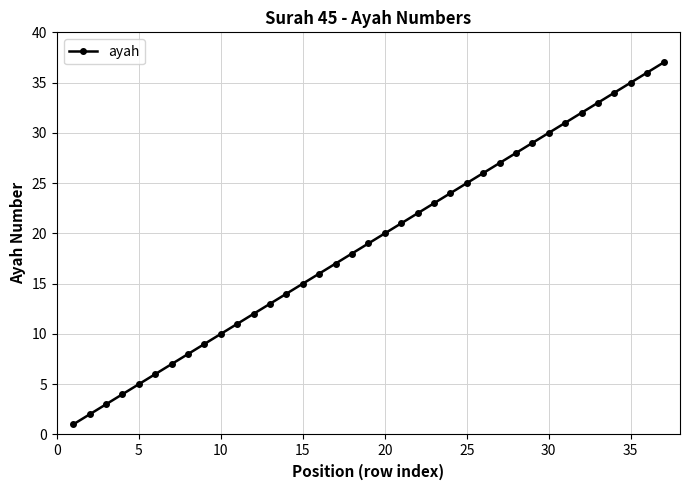

How many values are below 19?

18